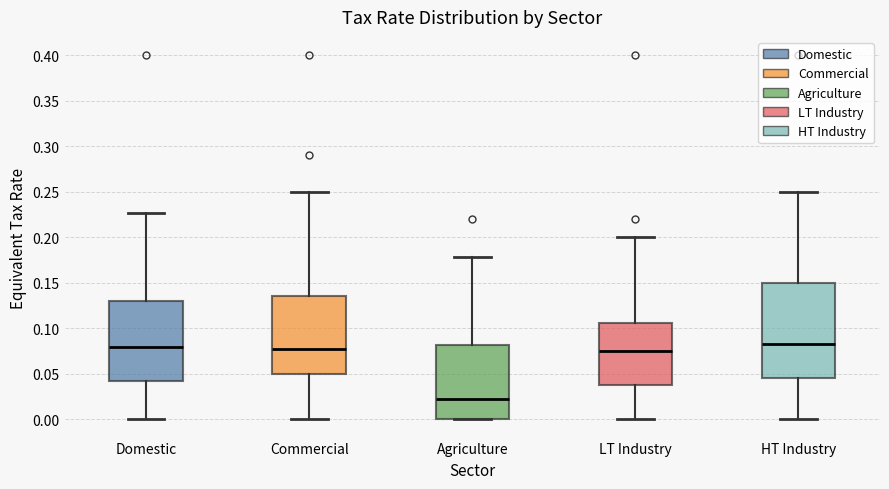

Where is the upper edge of the box for LT Industry on the y-axis? The values are not printed on the chart, so give them approximately, as read against the axis.

0.105